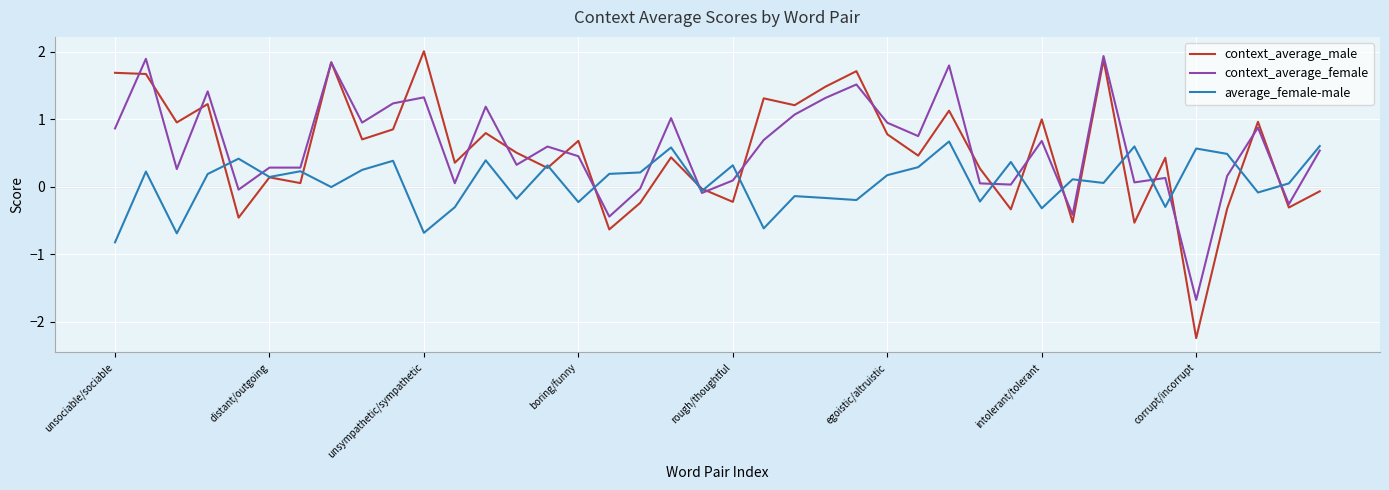

What is the minimum value for context_average_male?

-2.2